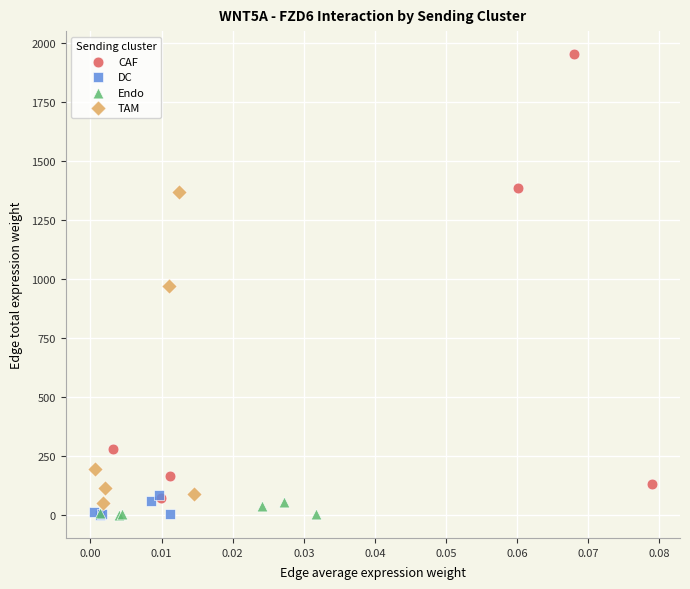

Which series has the largest Y range (max minus min)?

CAF